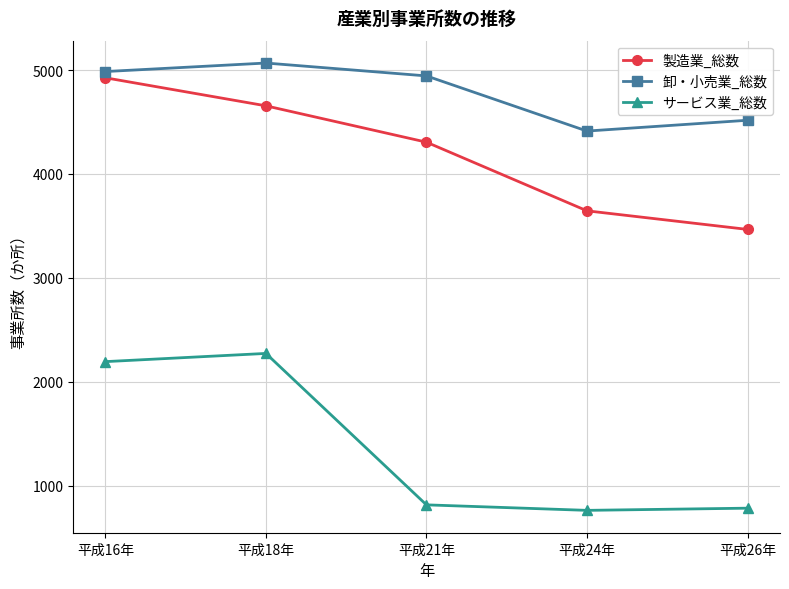

What is the lowest value of the 卸・小売業_総数 series?

4413